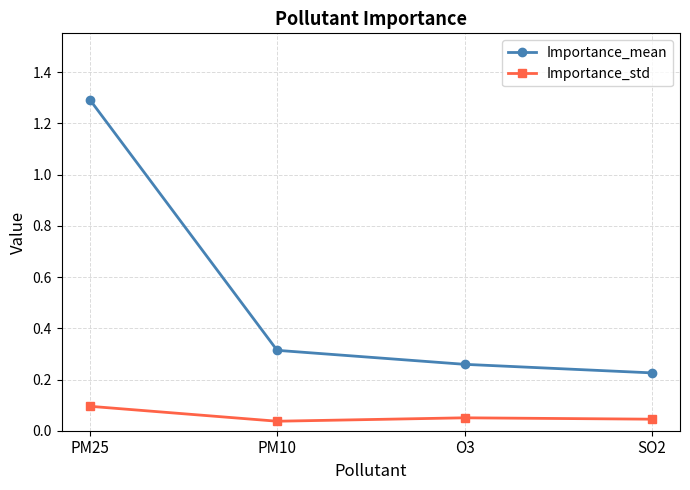

What position from the left is O3?

3